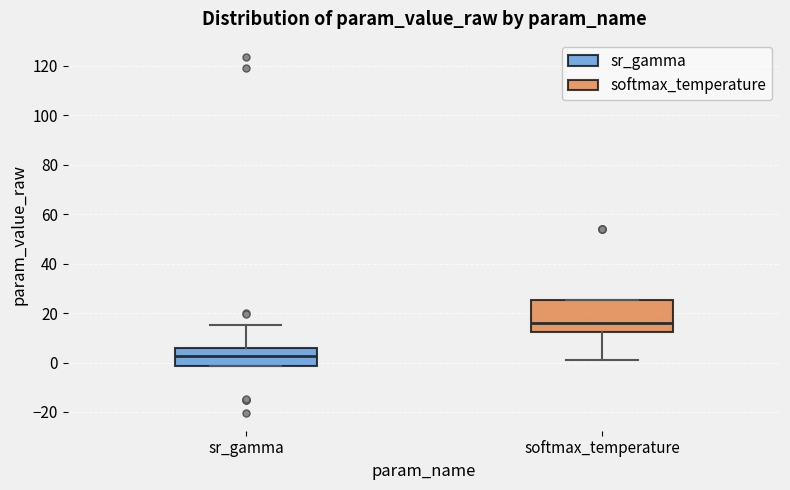

Comparing the boxes themselves (not the whiskers), which one is the tallest?

softmax_temperature